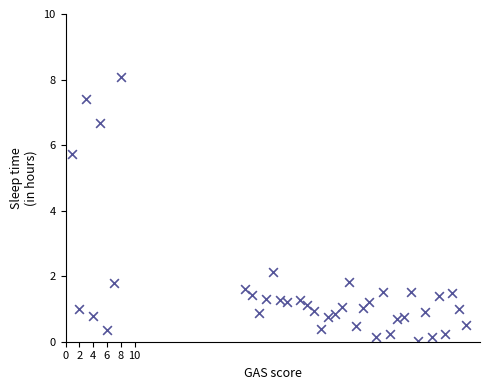

What Y value in the scatter plot is closest to 4?

5.7